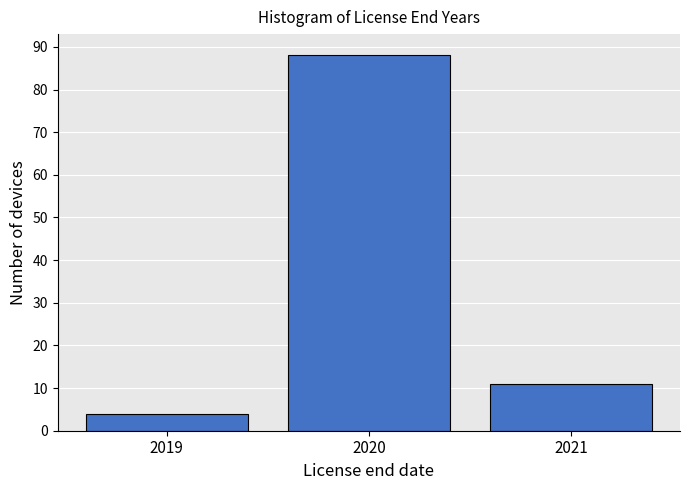

Reading right to left, what are all the values shown in this chart?

2021=11	2020=88	2019=4